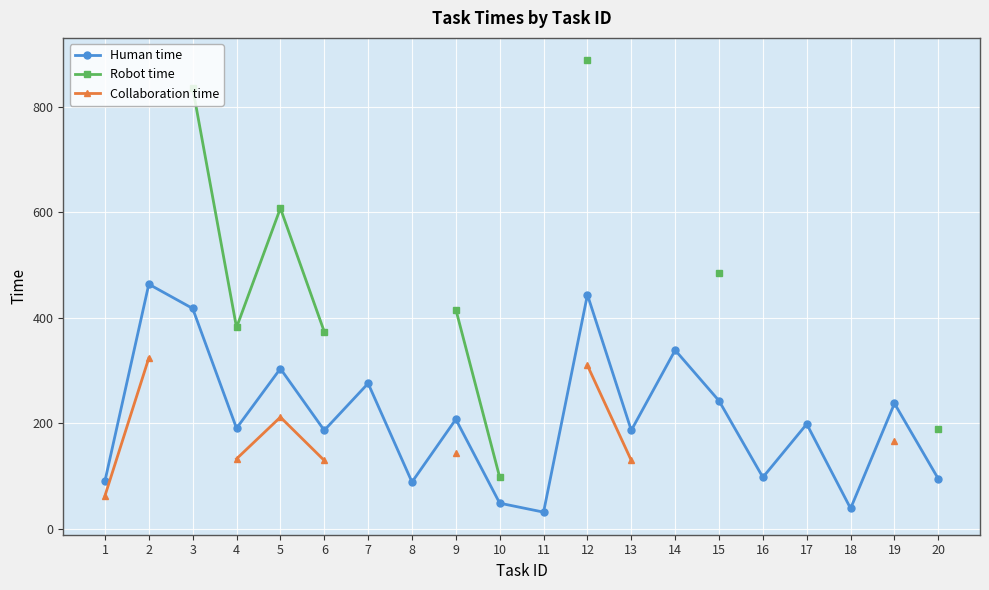

What are all the series names shown in the legend?

Human time, Robot time, Collaboration time